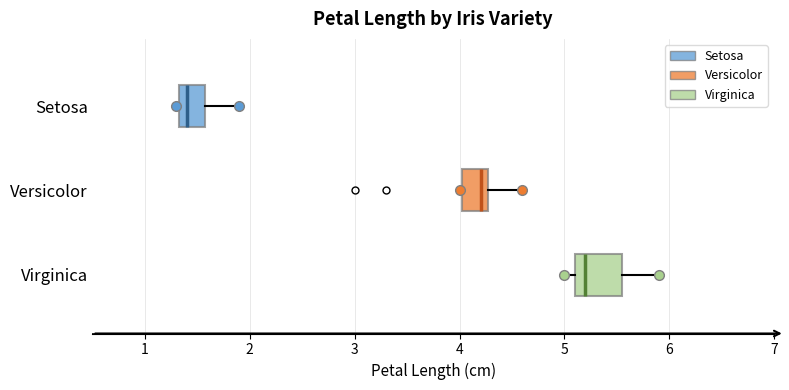

Which box's median line is the furthest to the left?

Setosa